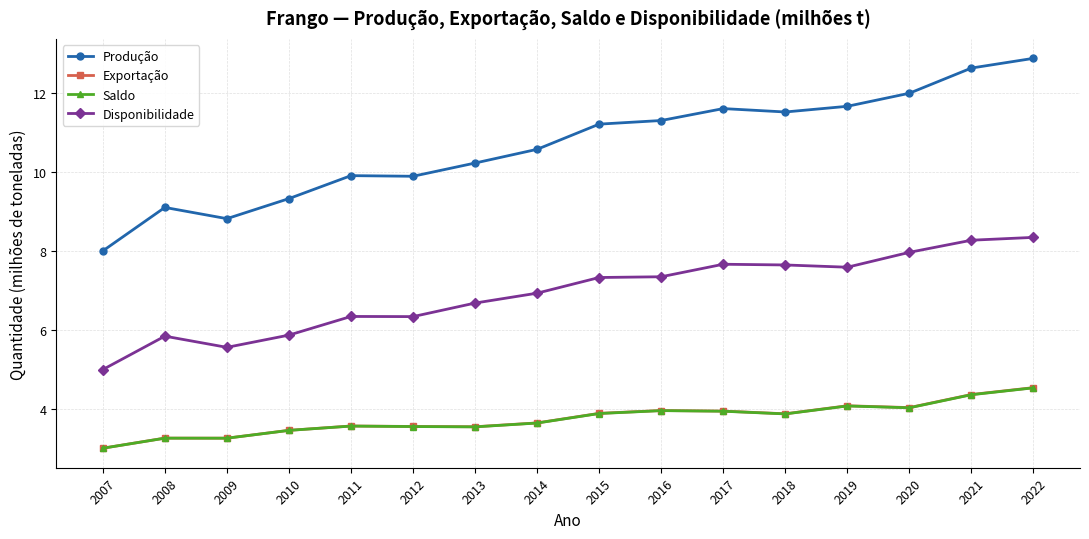

True or false: Saldo and Exportação cross at least once.

False